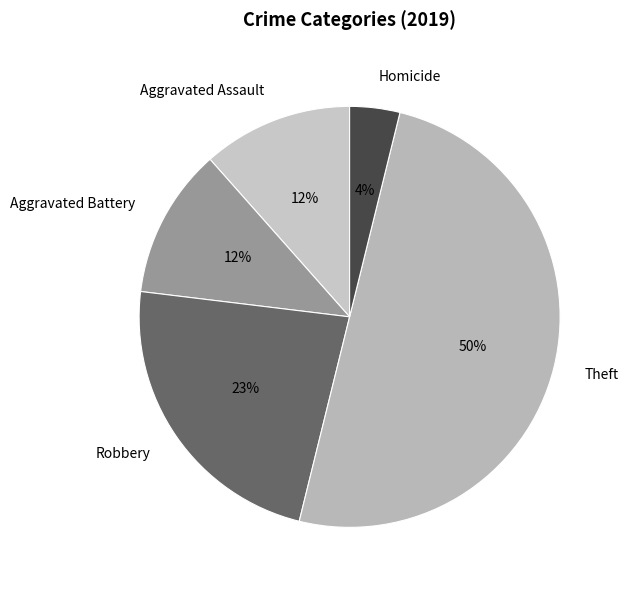

How many segments does this pie chart have?

5